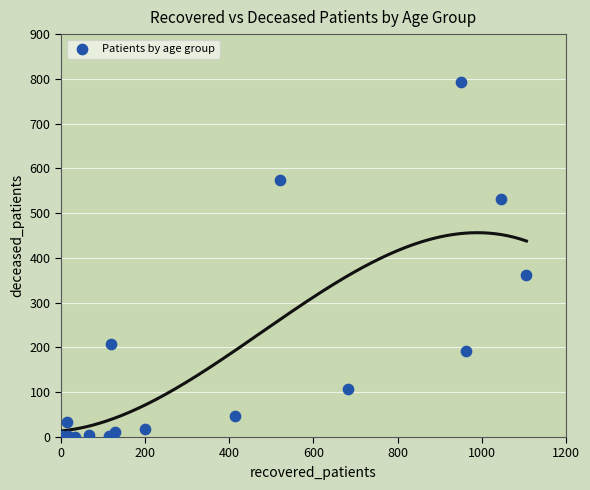

What is the range of X values (max minus min)?

1103